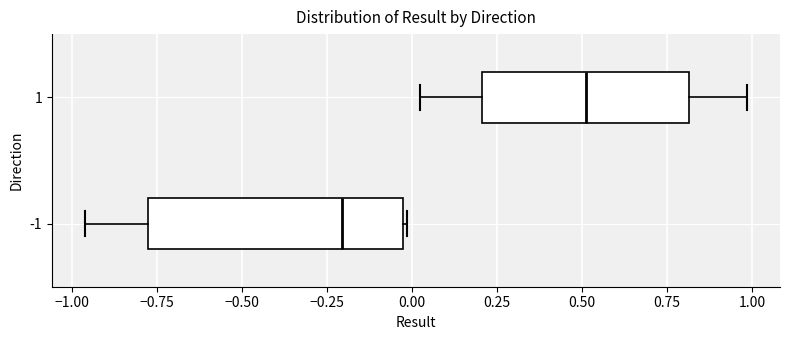

Which box is the widest, from its left edge to its right edge?

-1